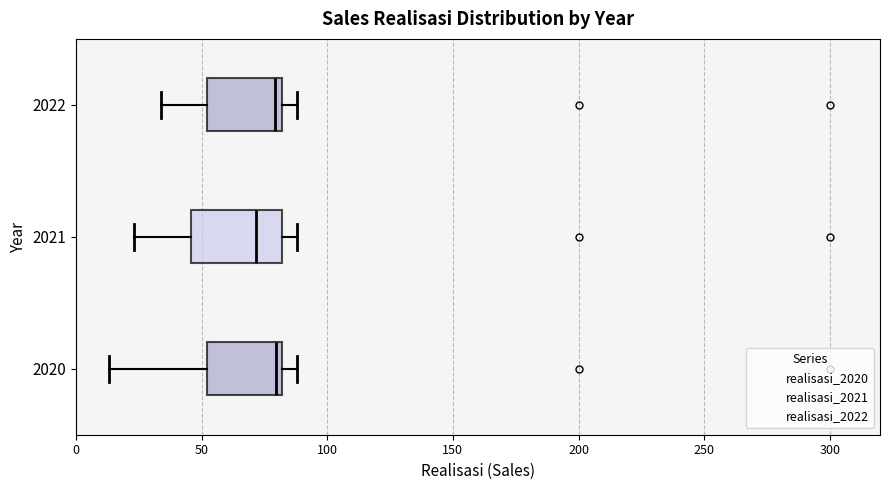

Reading bottom to top, read every box against the x-axis: the position of its median line, the range the box covers, and the ends of its whiskers. The values are not printed on the chart, so give them approximately, as read against the axis.

2020: median 80 (just left of the box's right edge), box 50 to 80, whiskers 15 to 90
2021: median 70, box 45 to 80, whiskers 25 to 90
2022: median 80 (just left of the box's right edge), box 50 to 80, whiskers 35 to 90